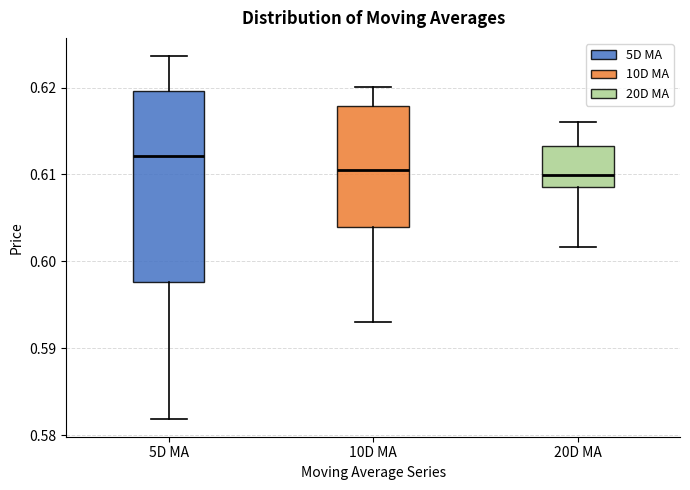

Where does the upper whisker of the box for 5D MA end on the y-axis? The values are not printed on the chart, so give them approximately, as read against the axis.

0.624